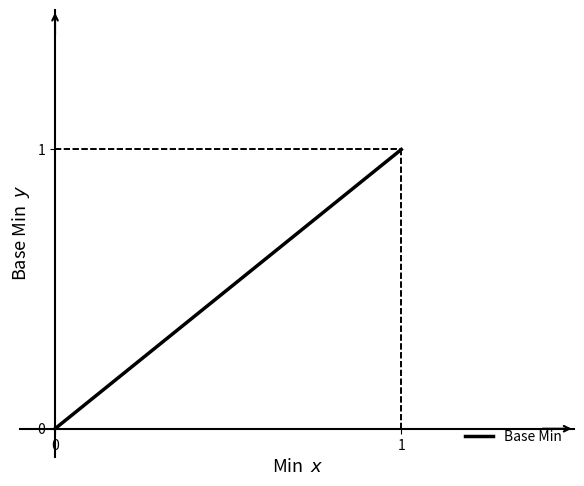

How many values are above zero?

1